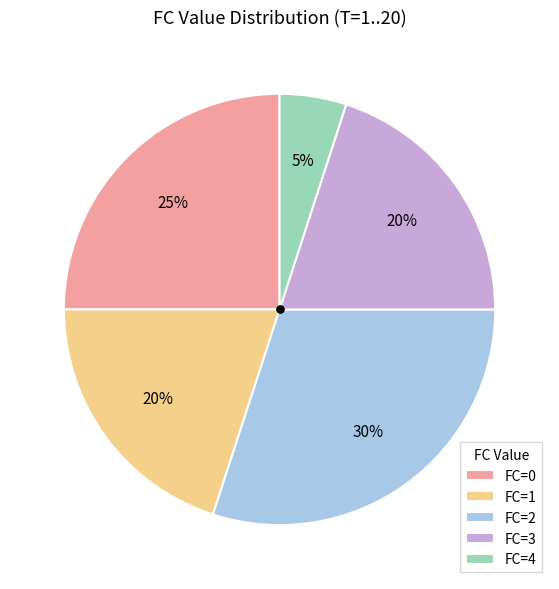

To the nearest percent, what is the difference between the largest and smallest slice percentages?

25%